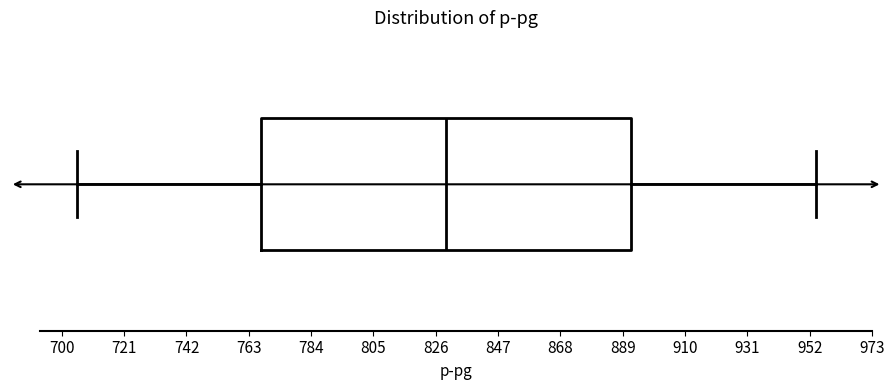

Where is the right edge of the box on the x-axis? The values are not printed on the chart, so give them approximately, as read against the axis.

890